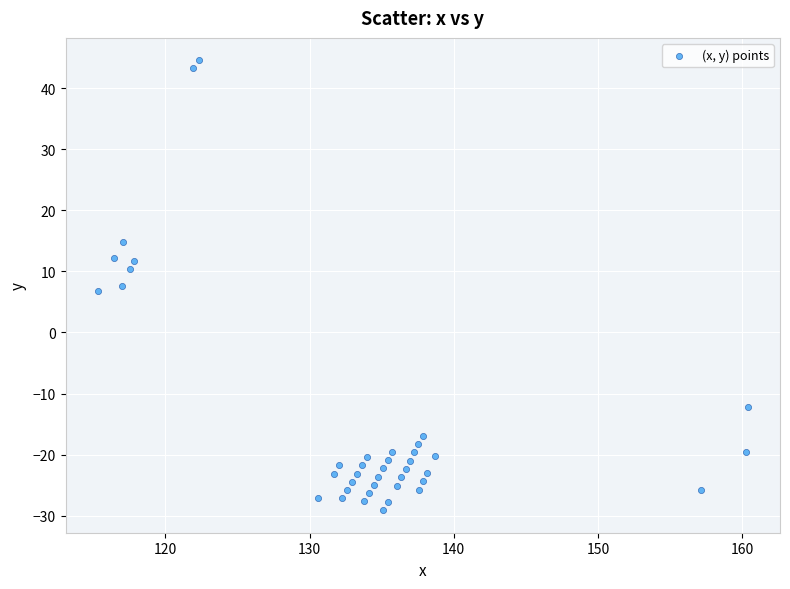

What is the range of Y values (max minus min)?

73.7